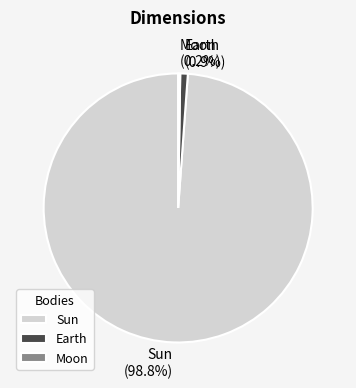

Which slice is the largest?

Sun